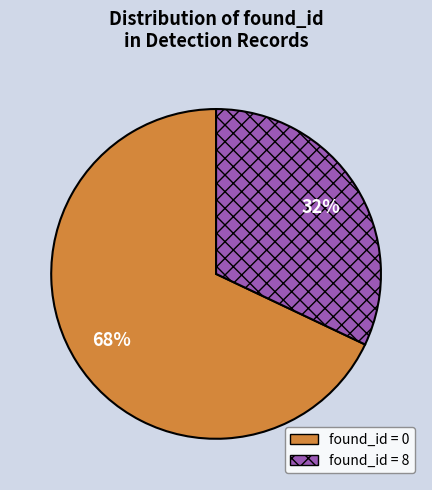

What is the majority slice?

found_id = 0